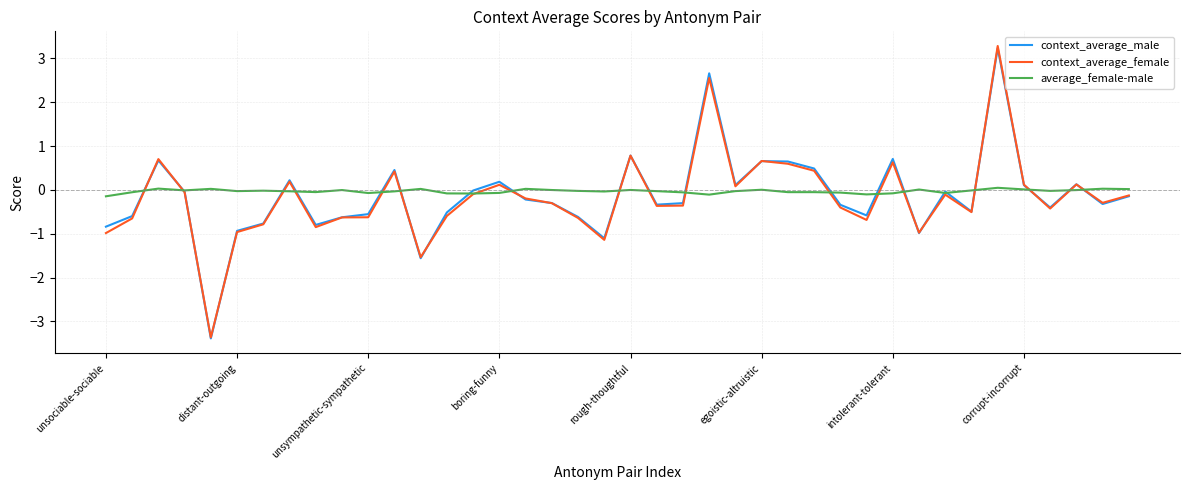

What is the lowest value of the context_average_male series?

-3.4